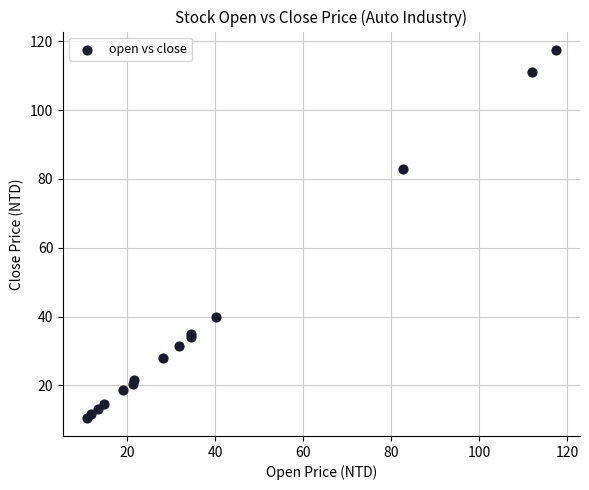

What Y value in the scatter plot is closest to 64?

82.9